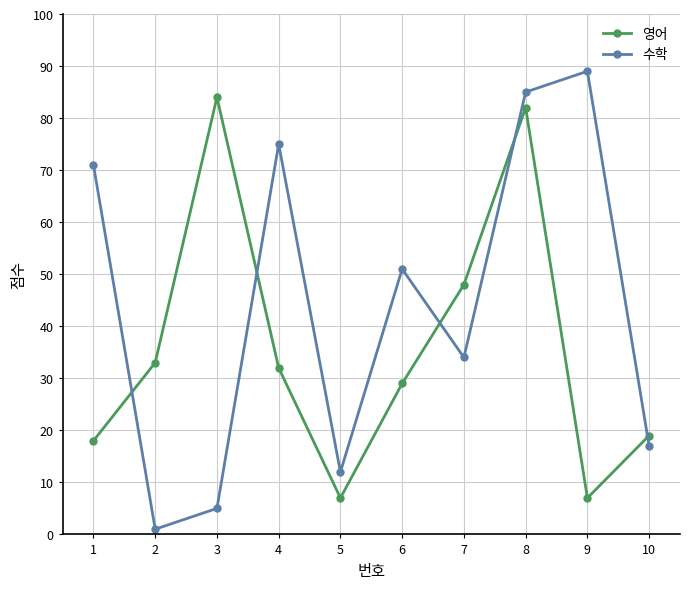

What is the difference between the maximum and second lowest values in the 수학 series?

84